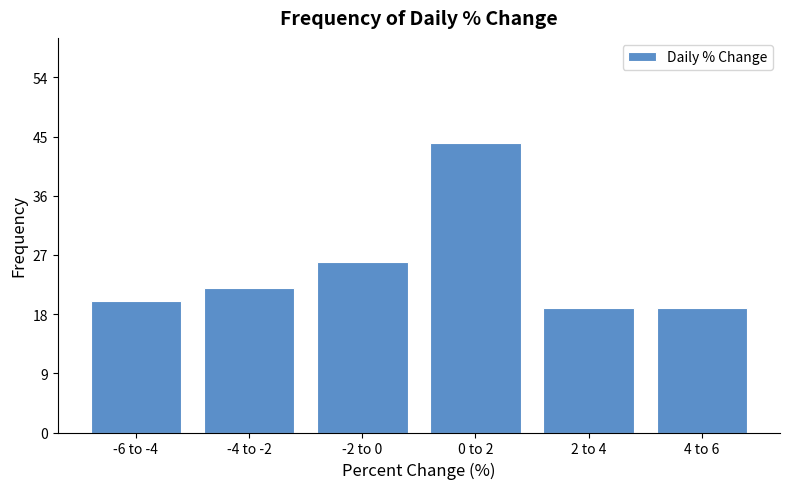

Reading left to right, extract all data points from this chart.

-6 to -4=20	-4 to -2=22	-2 to 0=26	0 to 2=44	2 to 4=19	4 to 6=19